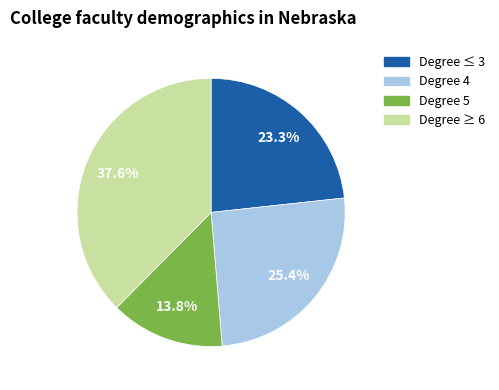

Is there any slice that represents more than half of the pie?

No